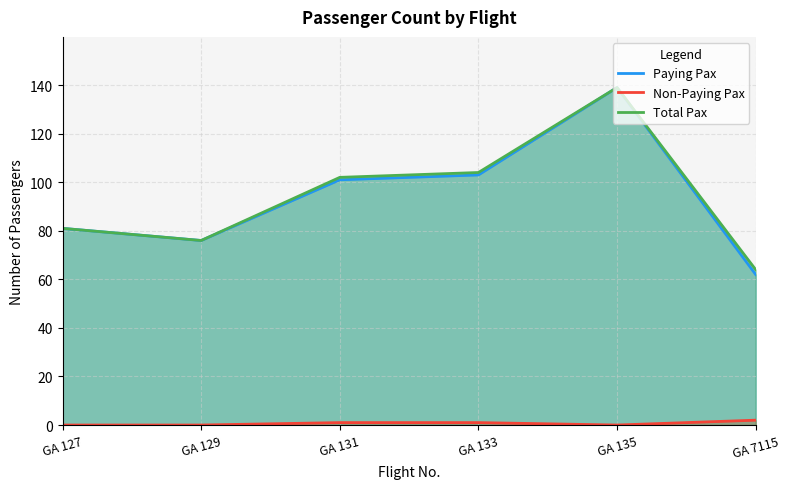

Is the value of Non-Paying Pax at GA 131 greater than the value of Total Pax at GA 129?

No